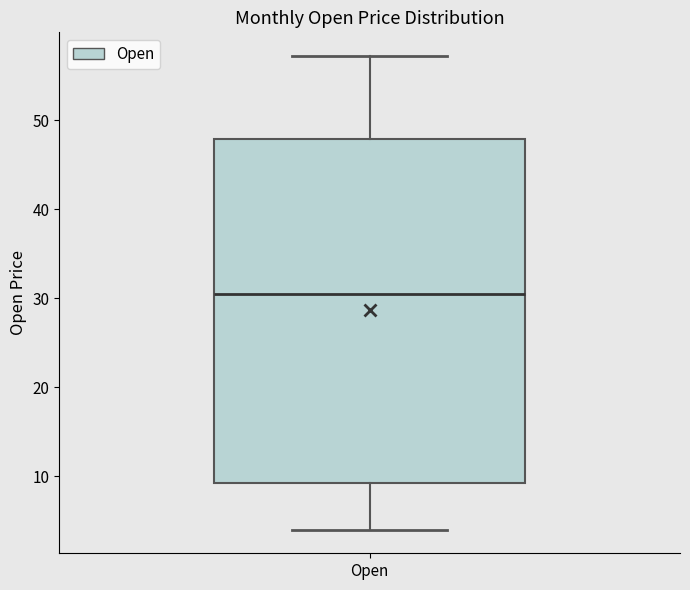

Transcribe this box plot: give where the median line is, the range the box spans, and where the two whiskers end, as read against the y-axis. The values are not printed on the chart, so give them approximately, as read against the axis.

median 31, box 9 to 48, whiskers 4 to 57